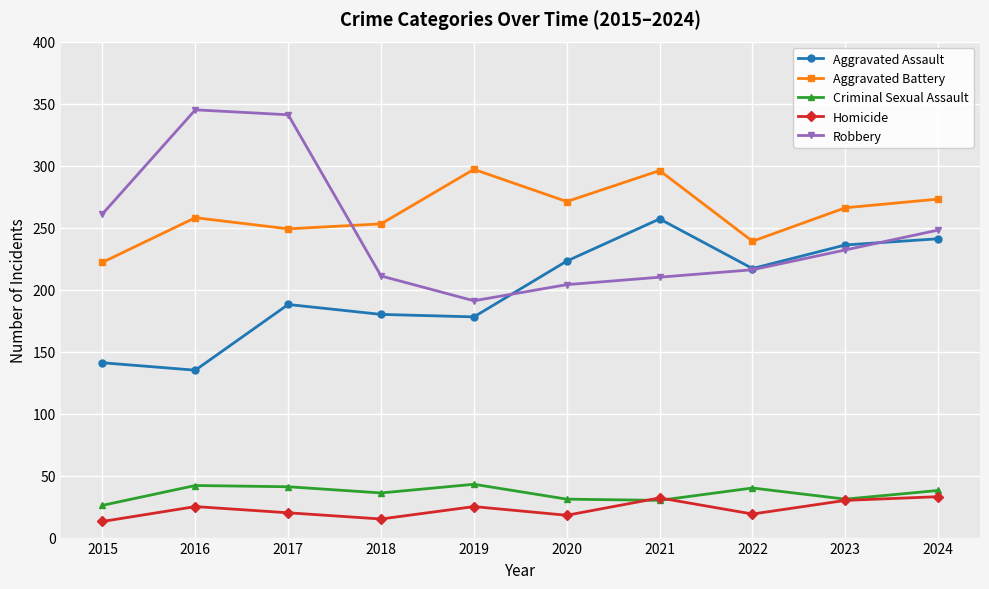

What is the value of the Robbery point at the 9th from the left?

232